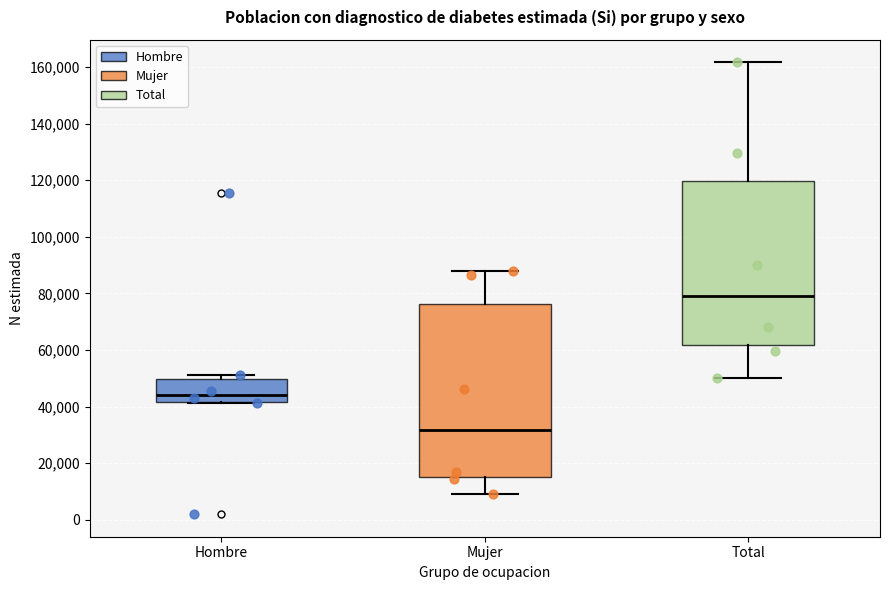

Reading left to right, transcribe this box plot: for each box, give where its median line is, the range the box spans, and where its two whiskers end, as read against the y-axis. The values are not printed on the chart, so give them approximately, as read against the axis.

Hombre: median 44000, box 42000 to 50000, whiskers 42000 to 52000
Mujer: median 32000, box 16000 to 76000, whiskers 10000 to 88000
Total: median 80000, box 62000 to 120000, whiskers 50000 to 162000